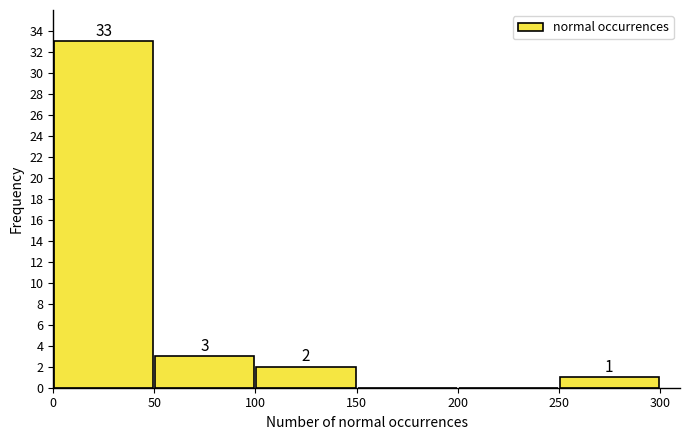

Over which range of the x-axis is the bar tallest?

0 to 50